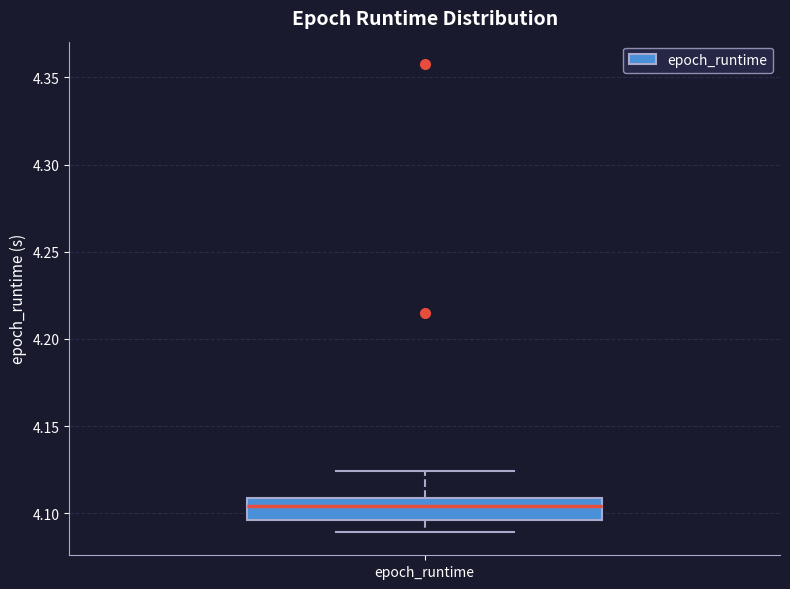

Where does the lower whisker of the box for epoch_runtime end on the y-axis? The values are not printed on the chart, so give them approximately, as read against the axis.

4.090